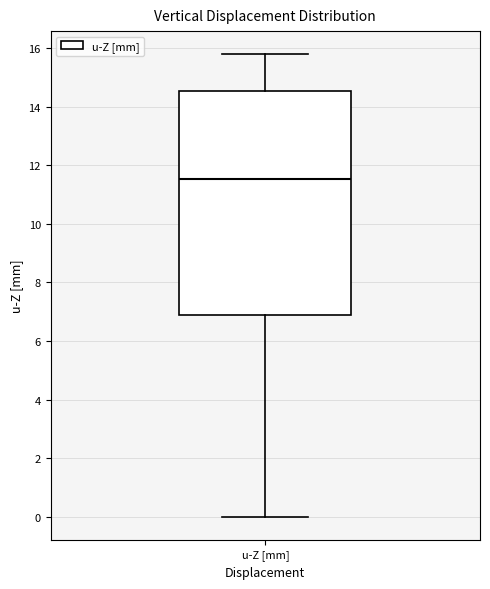

Read this box plot against the y-axis: the position of the median line, the range covered by the box, and the ends of both whiskers. The values are not printed on the chart, so give them approximately, as read against the axis.

median 11.6, box 6.8 to 14.6, whiskers 0.0 to 15.8